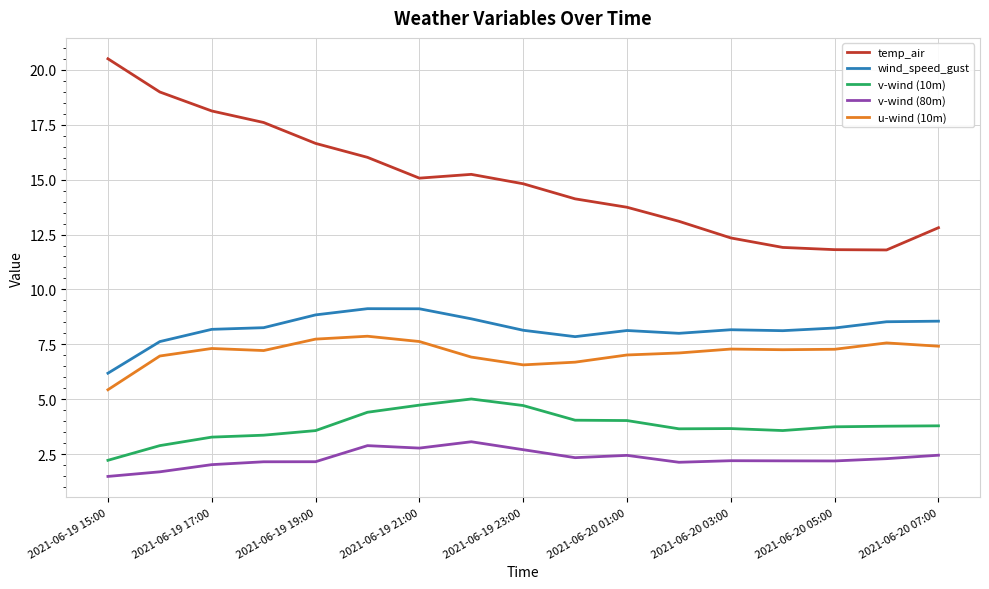

What is the minimum value for temp_air?

11.8